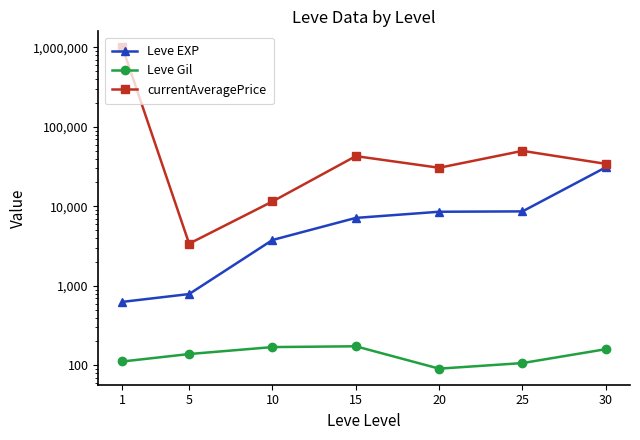

Between 1 and 5, which series saw the biggest shift?

currentAveragePrice